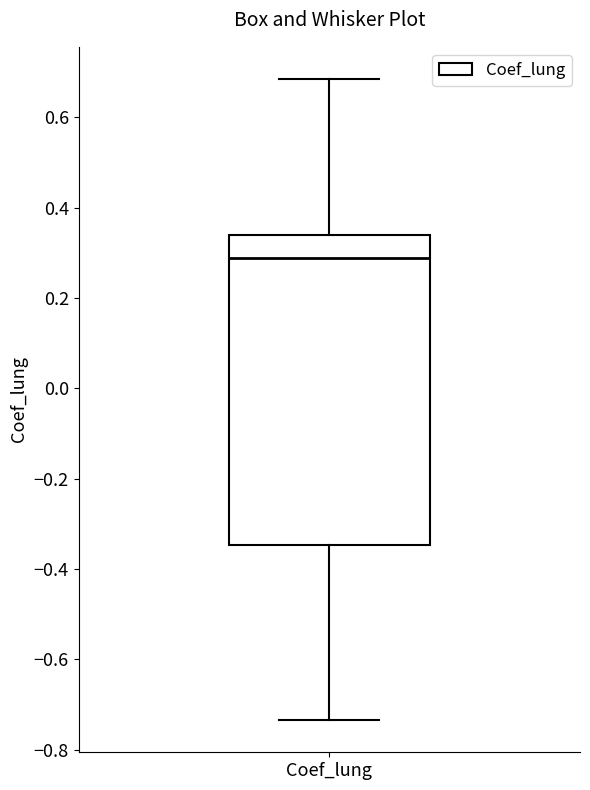

Read this box plot against the y-axis: the position of the median line, the range covered by the box, and the ends of both whiskers. The values are not printed on the chart, so give them approximately, as read against the axis.

median 0.28, box -0.34 to 0.34, whiskers -0.74 to 0.68